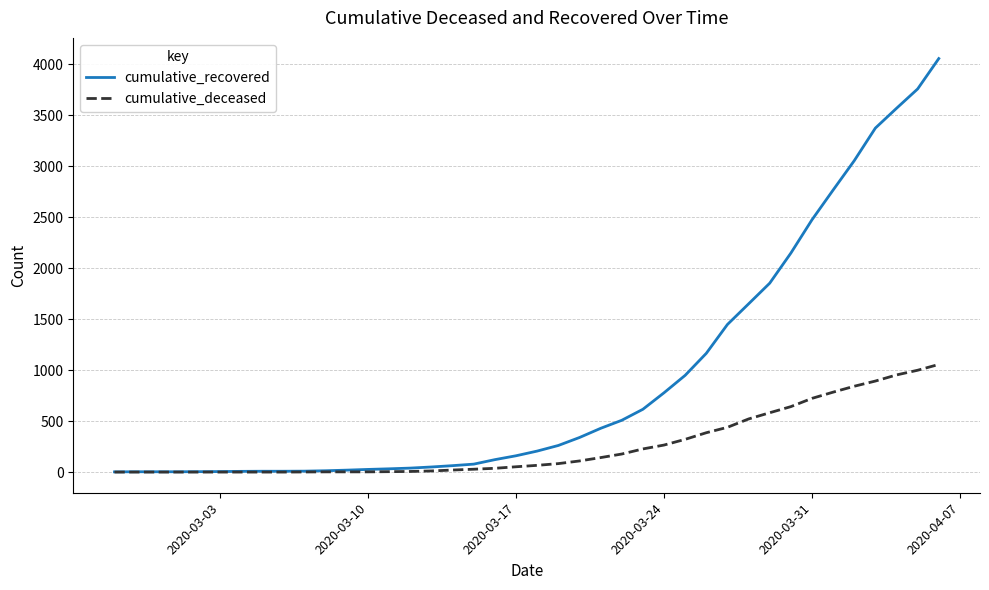

How many lines are shown in the chart?

2